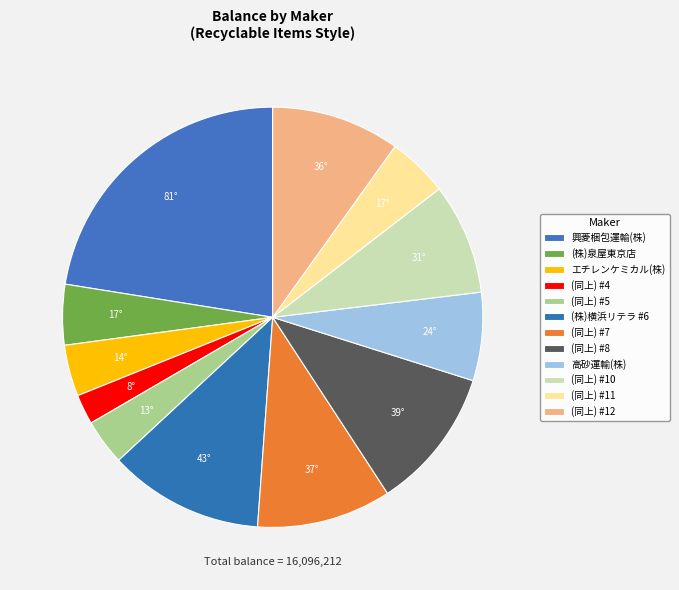

Count the number of slices in the pie.

12